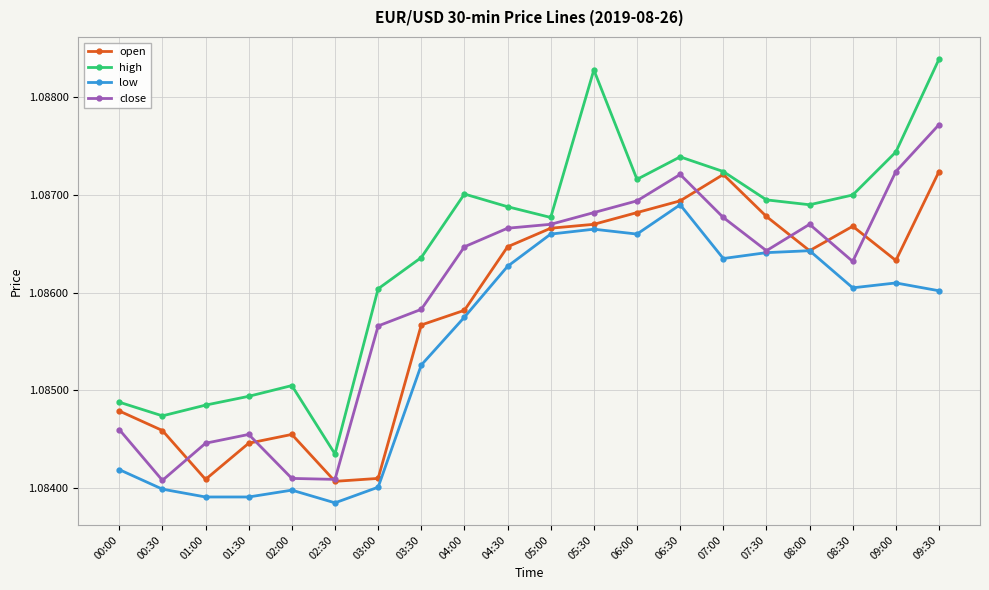

What position from the right is 00:00?

20